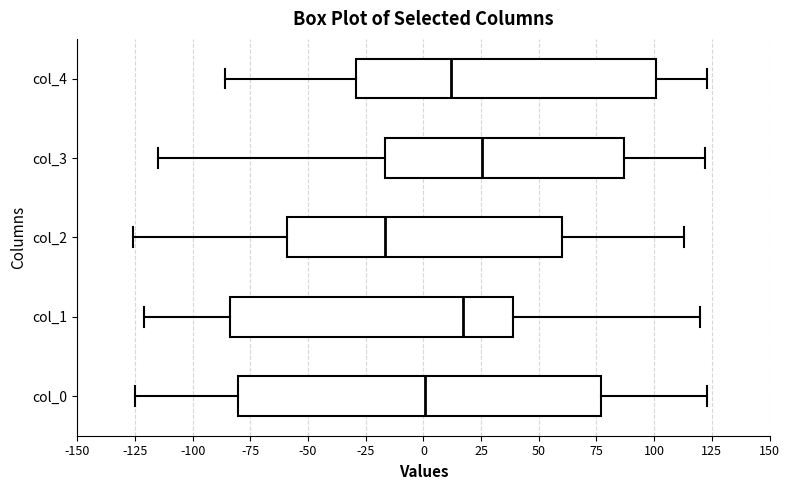

Reading bottom to top, read every box against the x-axis: the position of its median line, the range the box covers, and the ends of its whiskers. The values are not printed on the chart, so give them approximately, as read against the axis.

col_0: median 0, box -80 to 75, whiskers -125 to 125
col_1: median 15, box -85 to 40, whiskers -120 to 120
col_2: median -15, box -60 to 60, whiskers -125 to 115
col_3: median 25, box -15 to 85, whiskers -115 to 120
col_4: median 10, box -30 to 100, whiskers -85 to 125